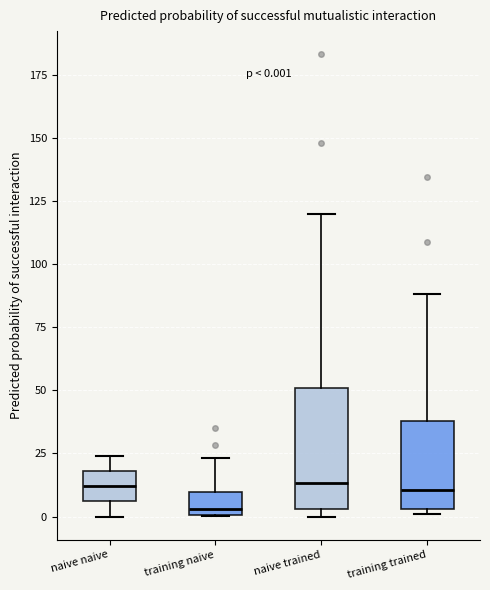

Which box is the tallest, from its lower edge to its upper edge?

naive trained